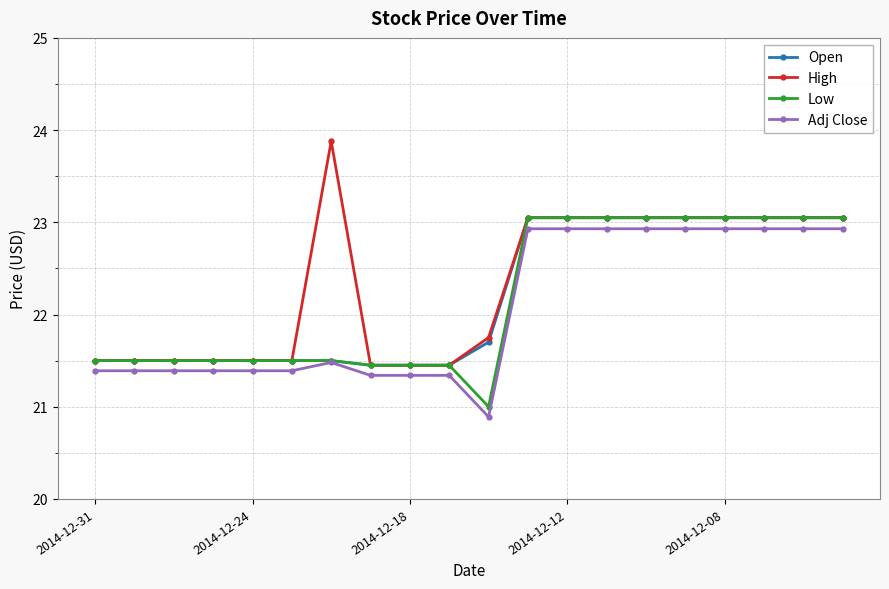

What is the value of the High point at the 5th from the left?

21.5